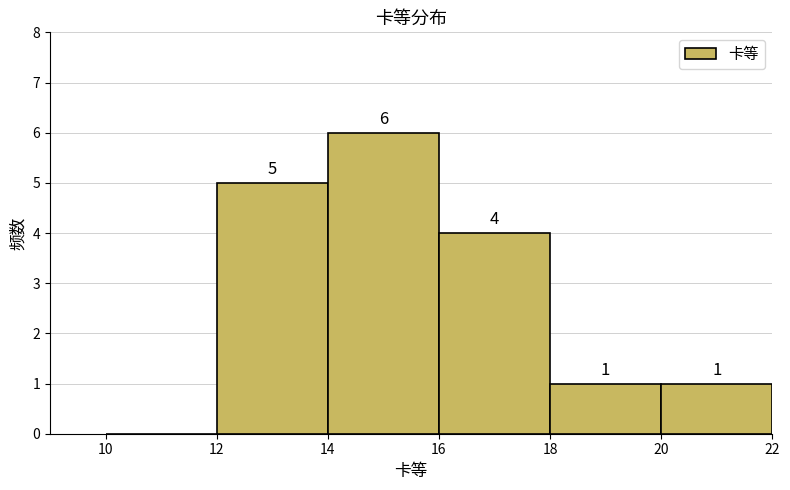

Which range on the x-axis has the tallest bar?

14 to 16